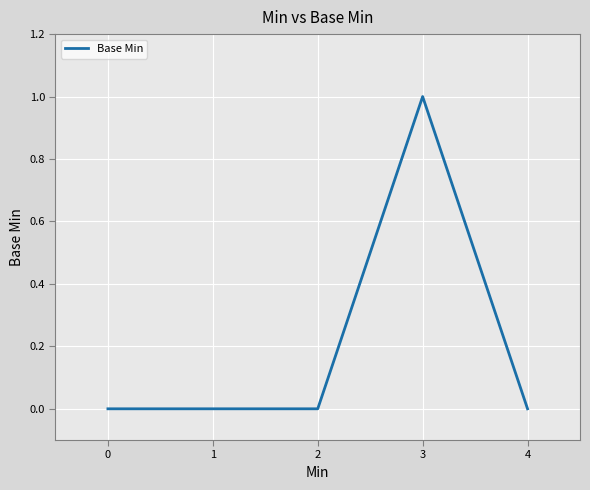

At which category does the chart reach its peak across all series?

3